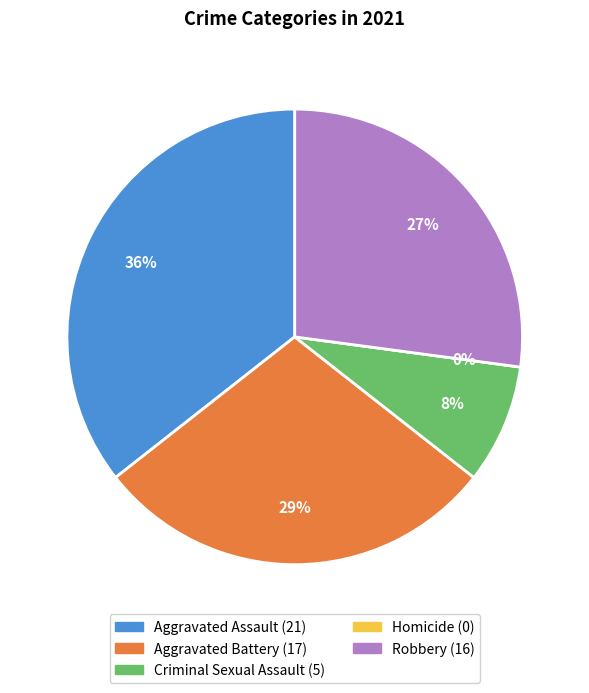

Between Aggravated Battery and Robbery, which is larger?

Aggravated Battery